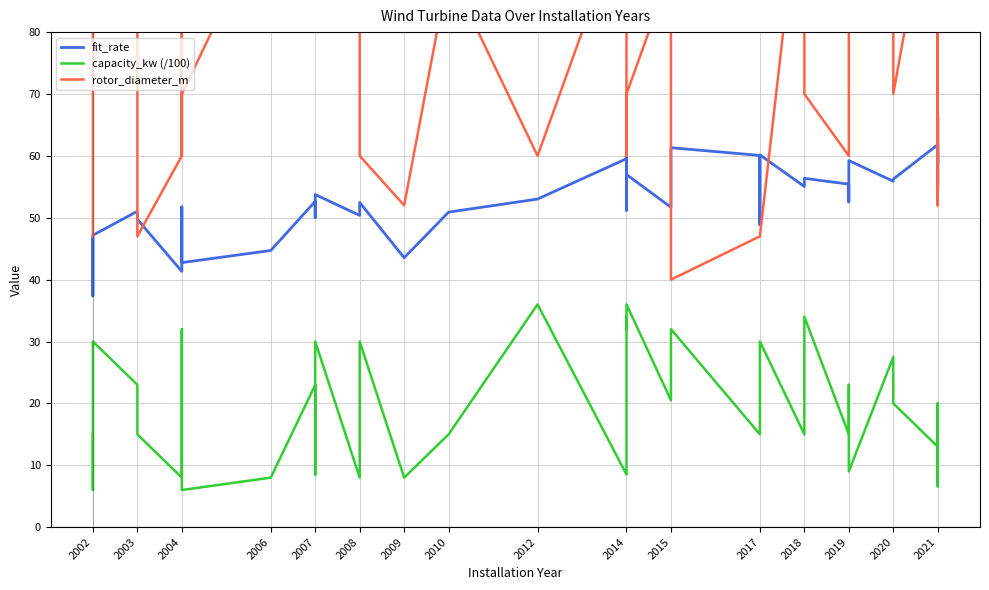

Which category has the highest value across all series?

2002